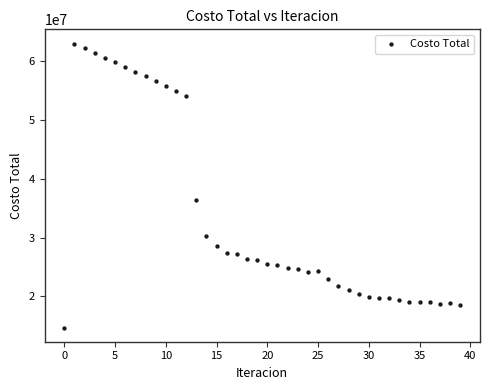

What Y value in the scatter plot is closest to 38836194?

36399829.1